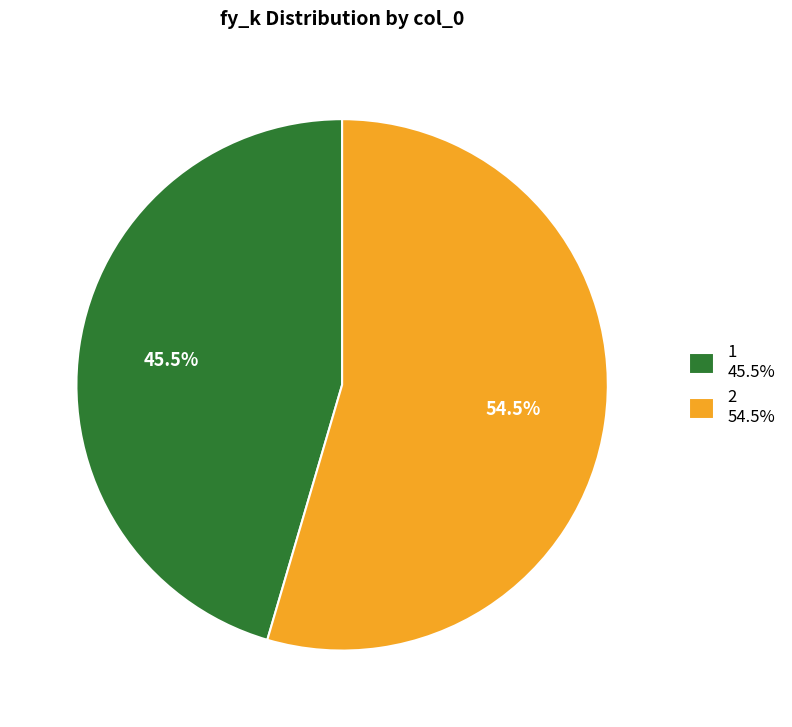

What percentage do 1 and 2 together represent?

100.0%